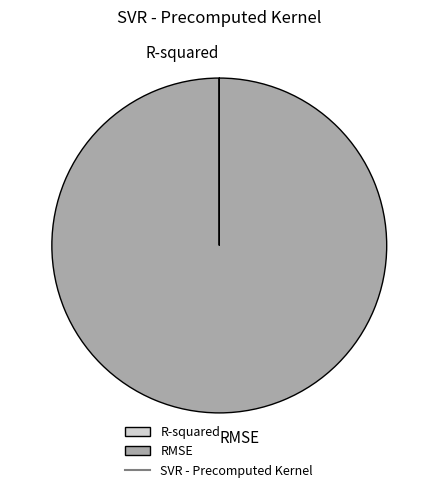

True or false: RMSE accounts for 89% of the total.

False